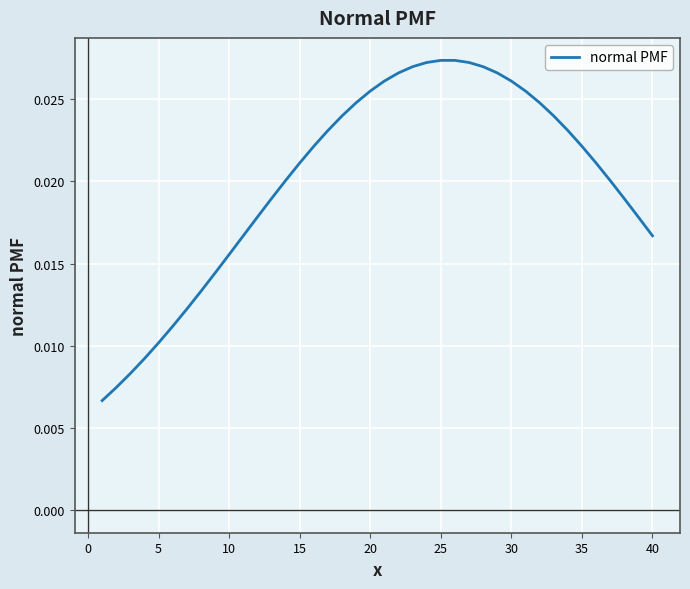

Does the chart have visible grid lines?

Yes